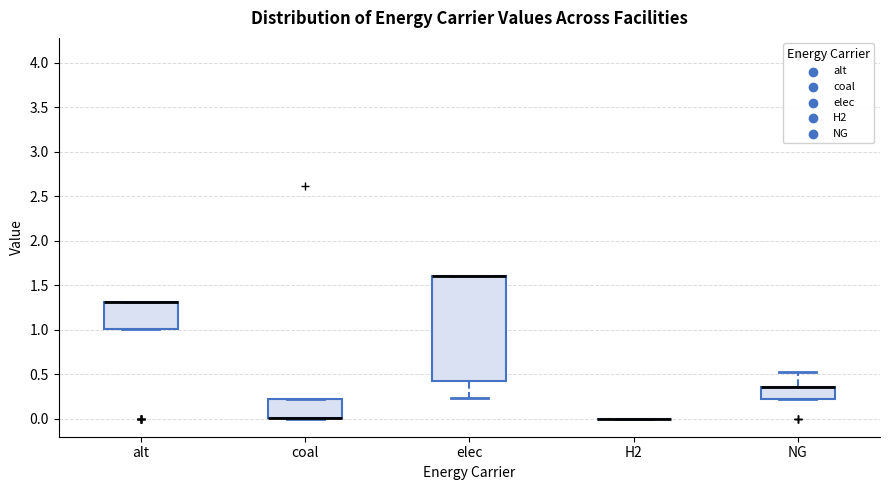

Where is the lower edge of the box for alt on the y-axis? The values are not printed on the chart, so give them approximately, as read against the axis.

1.00